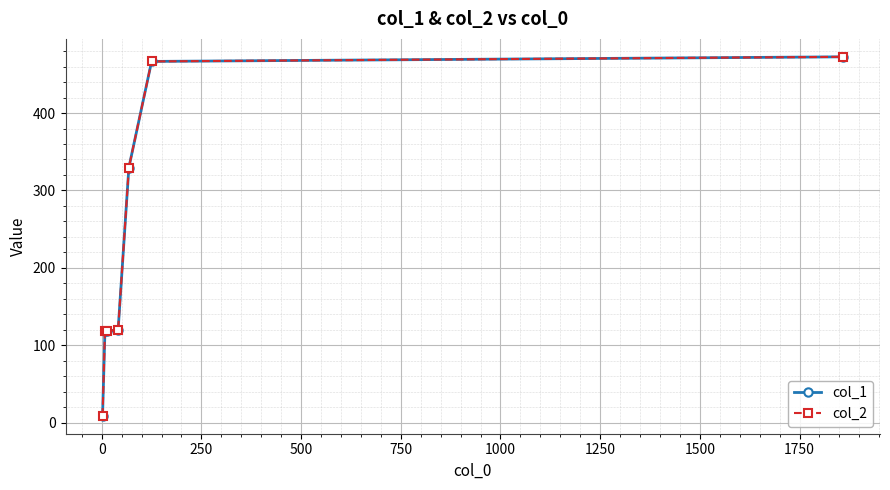

What is the value of the col_1 point at the 3rd from the left?

118.8